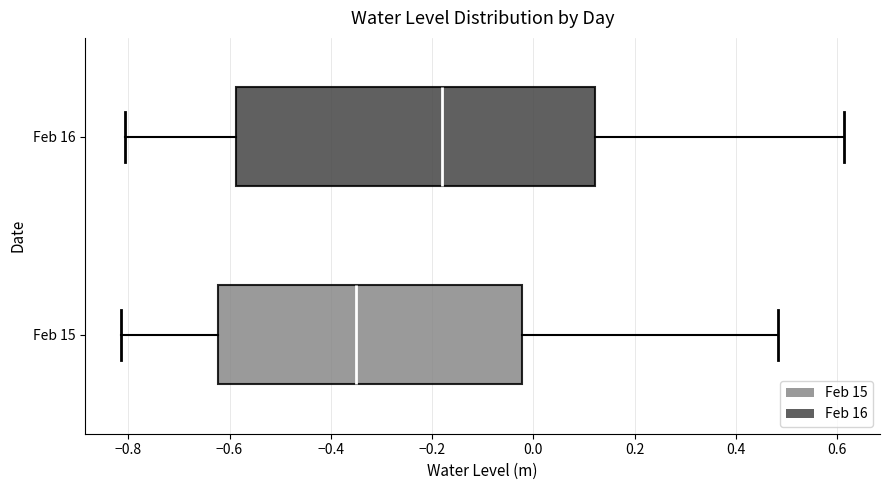

Reading bottom to top, read every box against the x-axis: the position of its median line, the range the box covers, and the ends of its whiskers. The values are not printed on the chart, so give them approximately, as read against the axis.

Feb 15: median -0.36, box -0.62 to -0.02, whiskers -0.82 to 0.48
Feb 16: median -0.18, box -0.58 to 0.12, whiskers -0.80 to 0.62